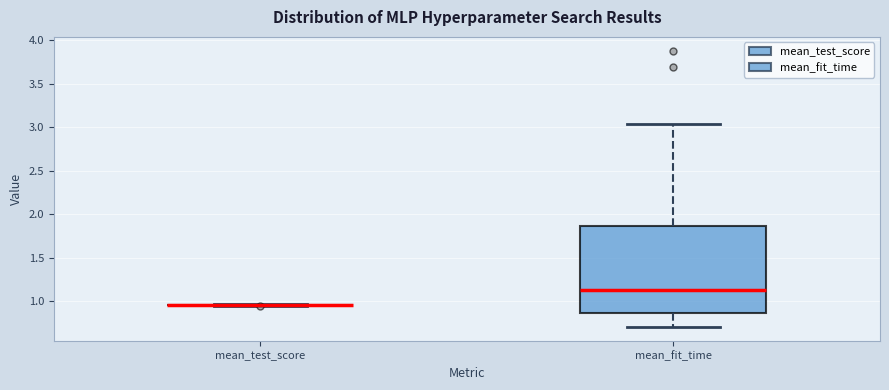

Which box is the tallest, from its lower edge to its upper edge?

mean_fit_time